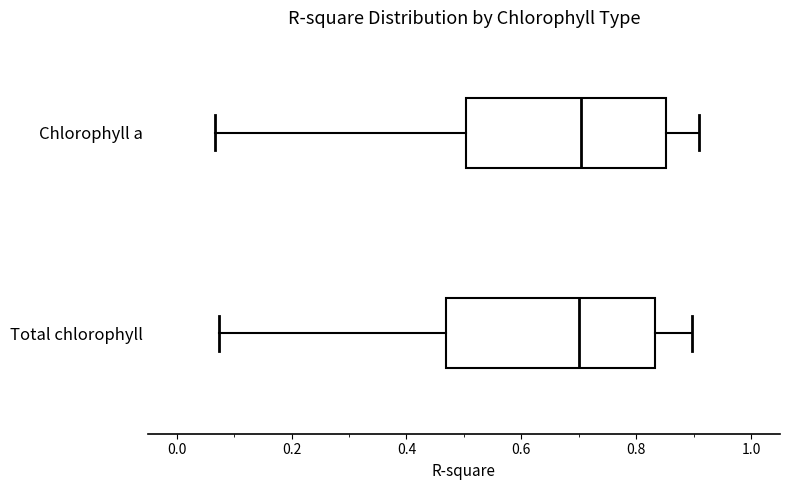

Reading bottom to top, transcribe this box plot: for each box, give where its median line is, the range the box spans, and where its two whiskers end, as read against the x-axis. The values are not printed on the chart, so give them approximately, as read against the axis.

Total chlorophyll: median 0.70, box 0.46 to 0.84, whiskers 0.08 to 0.90
Chlorophyll a: median 0.70, box 0.50 to 0.86, whiskers 0.06 to 0.90